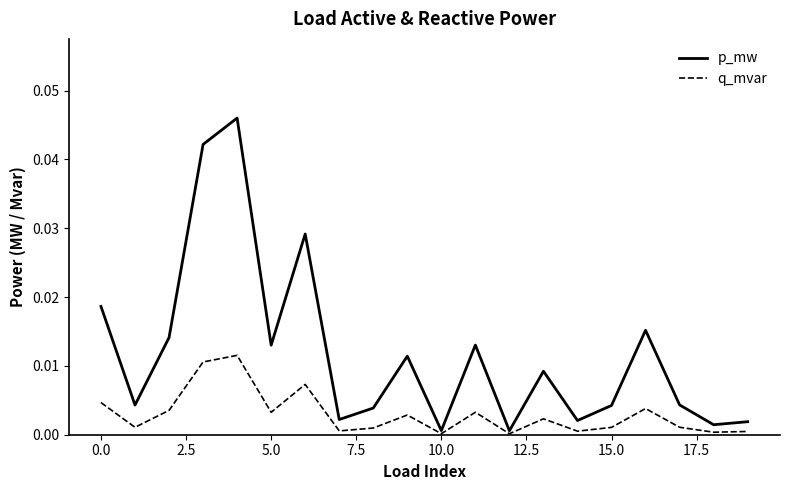

List the series in order of their overall mean, highest first.

p_mw, q_mvar